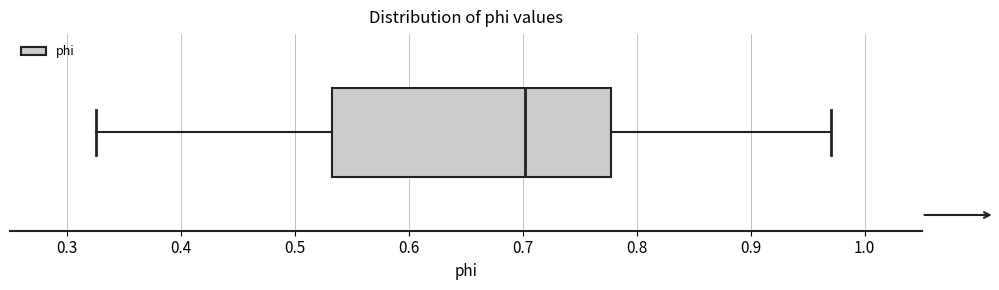

Read this box plot against the x-axis: the position of the median line, the range covered by the box, and the ends of both whiskers. The values are not printed on the chart, so give them approximately, as read against the axis.

median 0.70, box 0.53 to 0.78, whiskers 0.33 to 0.97